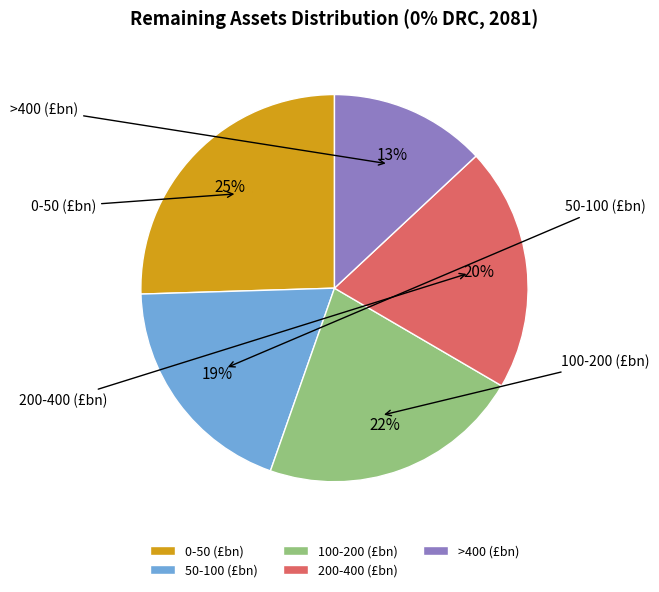

True or false: 200-400 (£bn) accounts for 28% of the total.

False